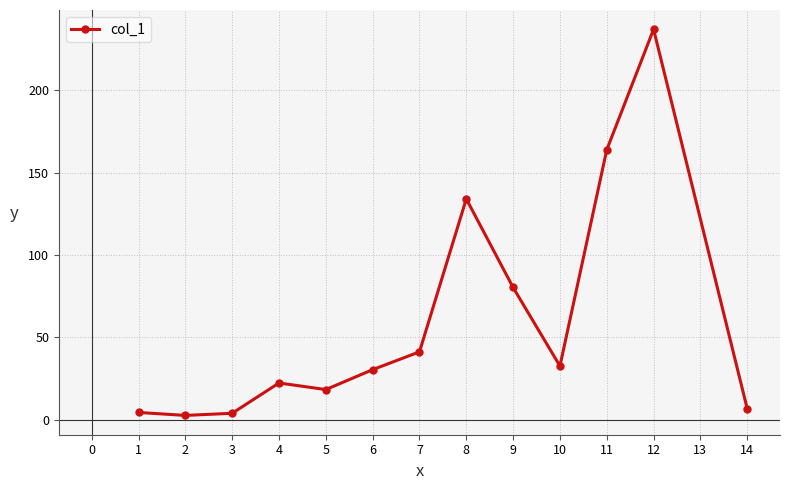

How many distinct data groups are displayed?

1